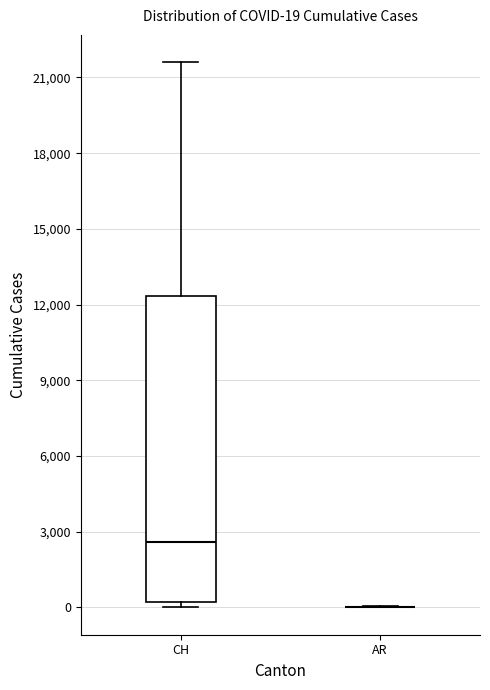

Comparing the boxes themselves (not the whiskers), which one is the tallest?

CH